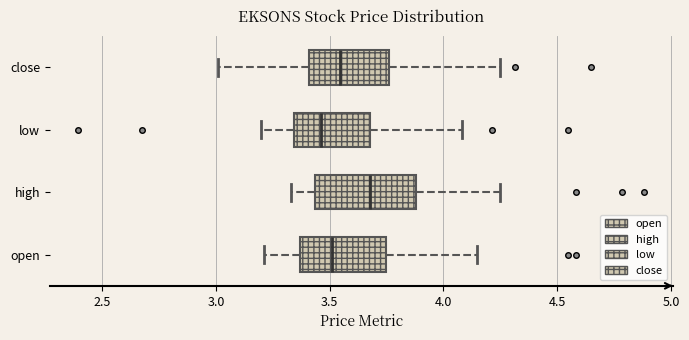

Reading bottom to top, transcribe this box plot: for each box, give where its median line is, the range the box spans, and where its two whiskers end, as read against the x-axis. The values are not printed on the chart, so give them approximately, as read against the axis.

open: median 3.50, box 3.35 to 3.75, whiskers 3.20 to 4.15
high: median 3.70, box 3.45 to 3.90, whiskers 3.35 to 4.25
low: median 3.45, box 3.35 to 3.70, whiskers 3.20 to 4.10
close: median 3.55, box 3.40 to 3.75, whiskers 3.00 to 4.25